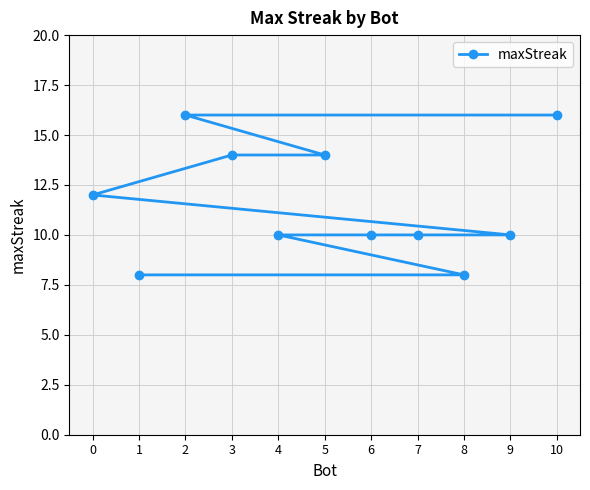

Rank the categories by value from highest to lowest.

10, 2, 5, 3, 0, 9, 7, 6, 4, 8, 1